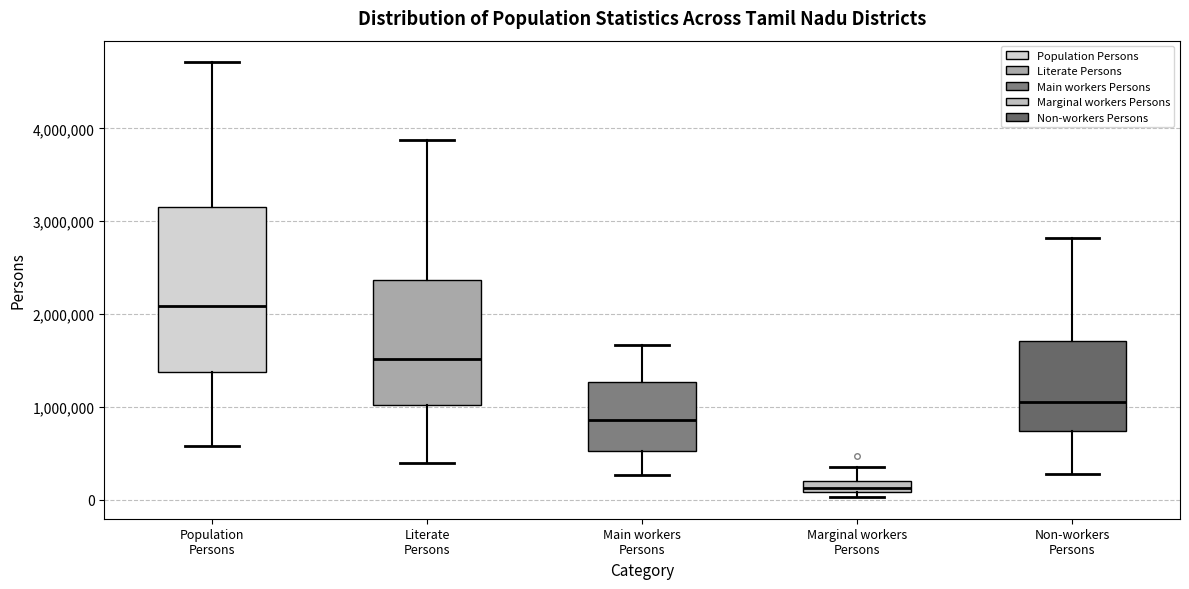

Comparing the boxes themselves (not the whiskers), which one is the tallest?

Population Persons